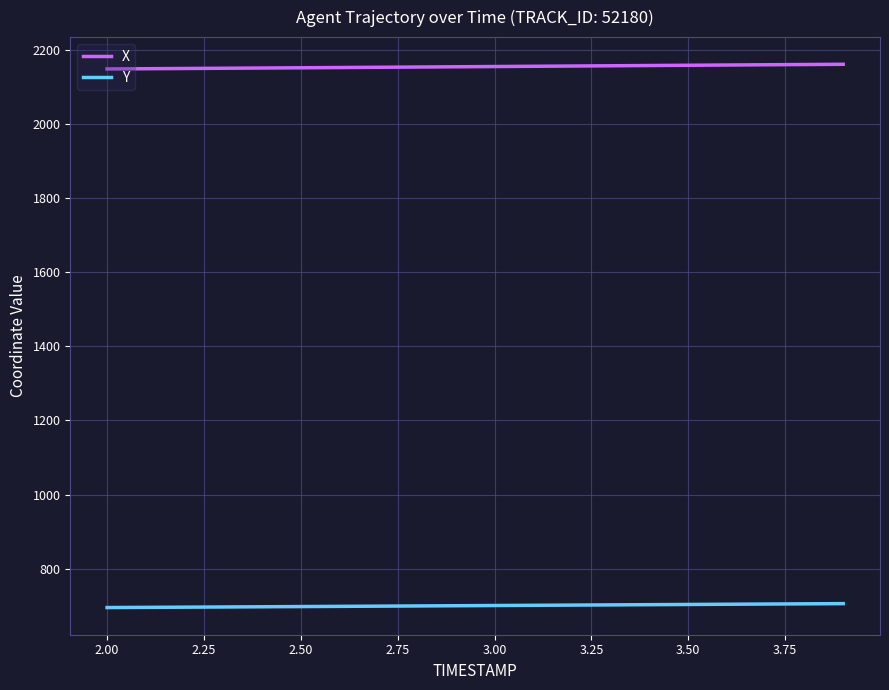

True or false: X and Y intersect in this chart.

False